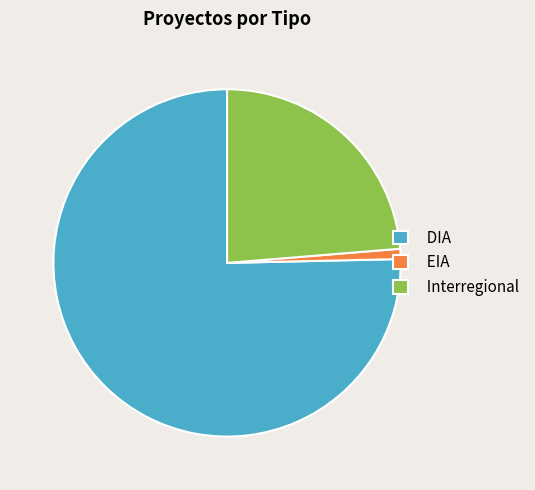

Which category has the biggest portion of the pie?

DIA